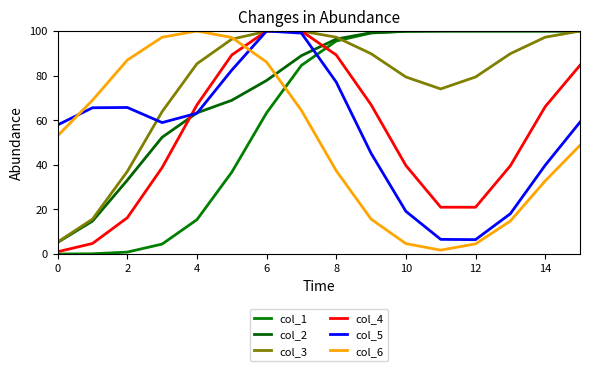

At how many categories does at least one series exceed 16?

16